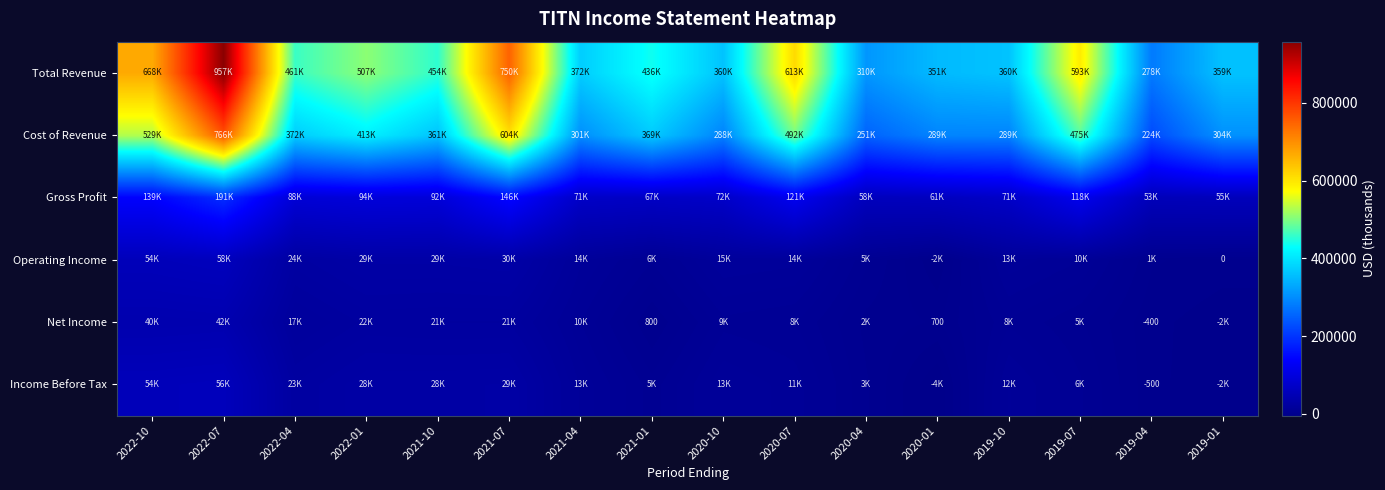

How many negative values does the Income Before Tax series have?

3